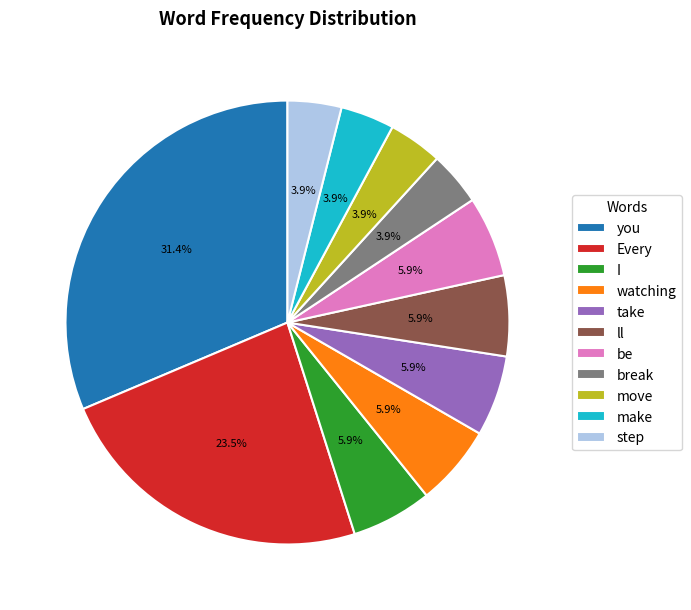

Which has a higher value, watching or break?

watching